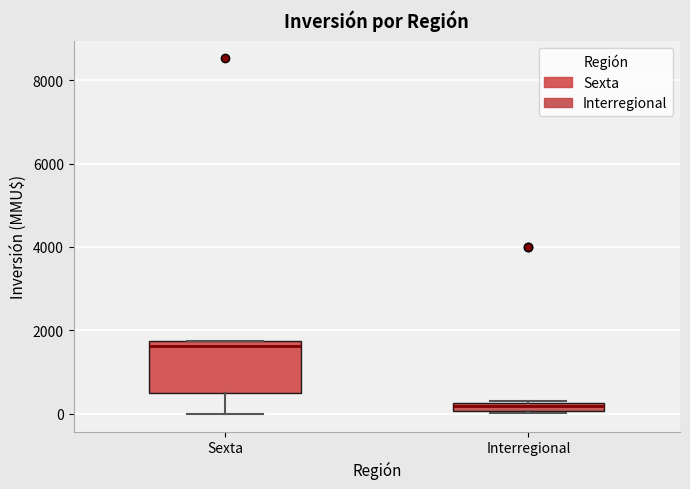

Which box is the tallest, from its lower edge to its upper edge?

Sexta